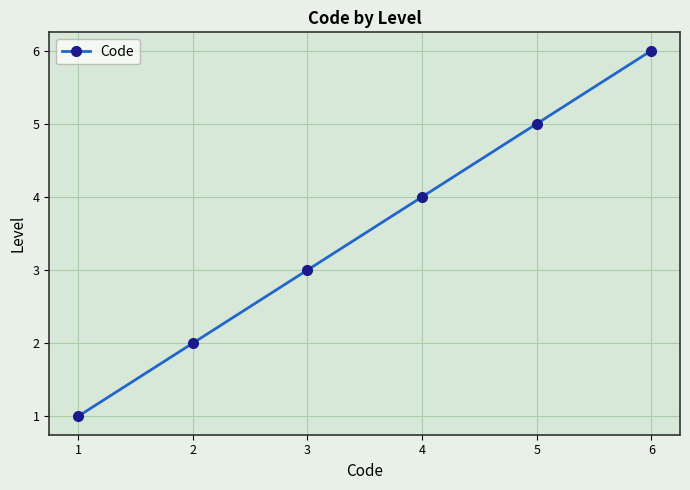

The value at 6 is 10. True or false?

False